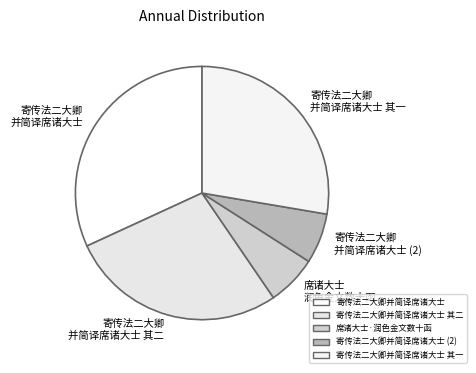

Combined, do 寄传法二大卿 并简译席诸大士 (2) and 席诸大士 润色金文数十函 account for over 50%?

No